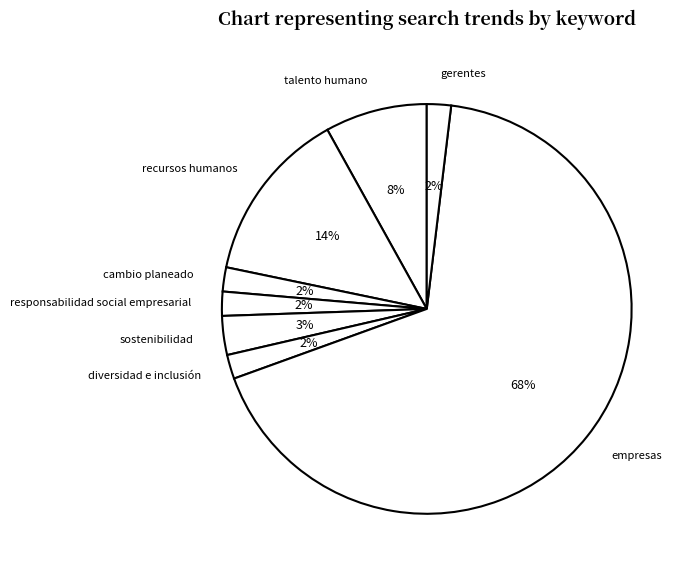

Approximately how many times larger is the value at gerentes compared to cambio planeado?

1.0